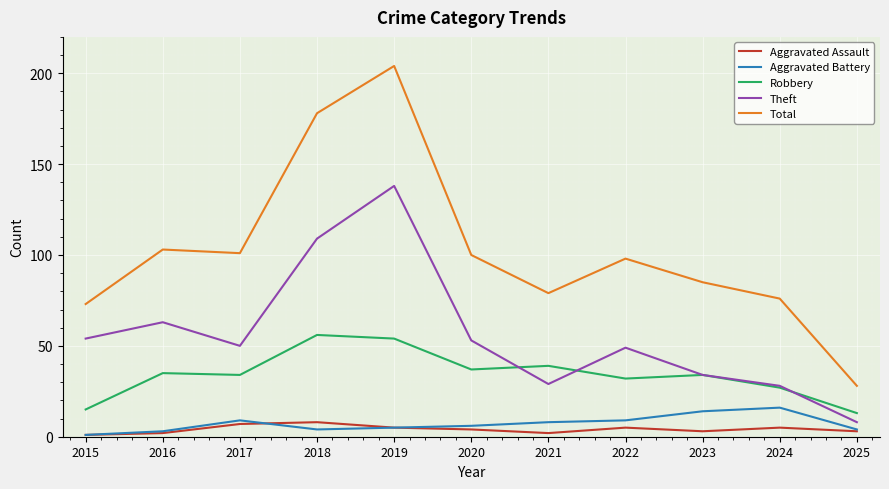

Which series has the largest total across all categories?

Total